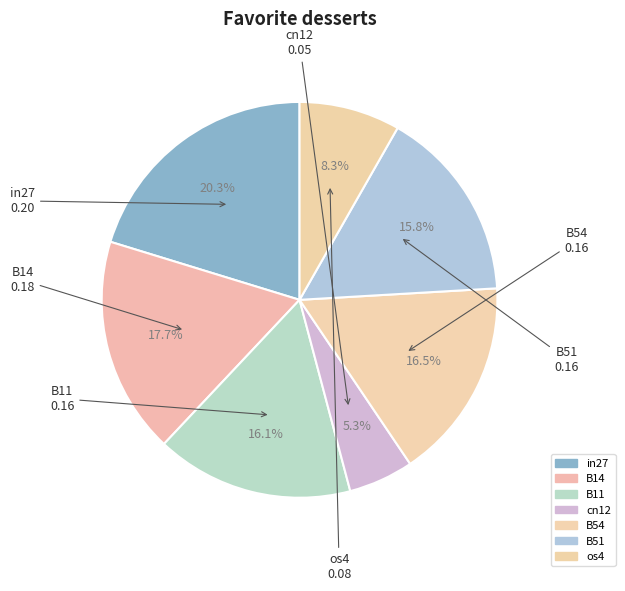

Which has a higher value, B14 or cn12?

B14